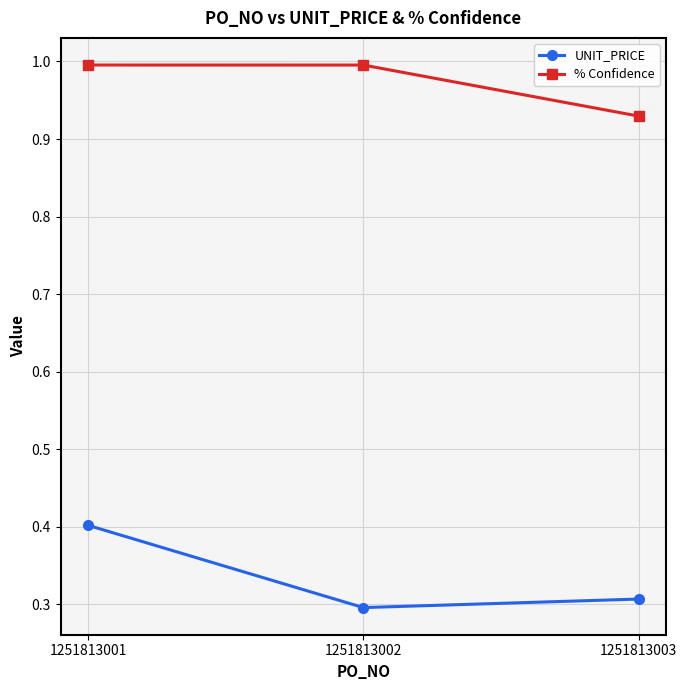

Which series has the largest total across all categories?

% Confidence